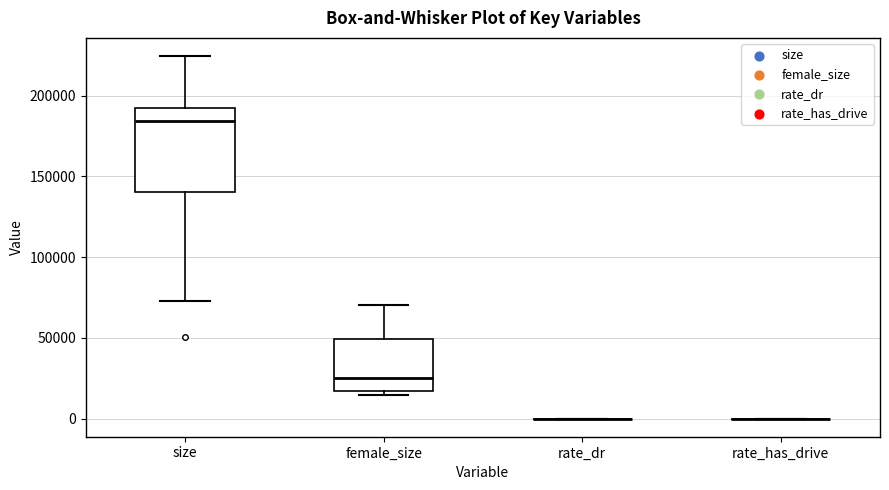

Reading left to right, read every box against the y-axis: the position of its median line, the range the box covers, and the ends of its whiskers. The values are not printed on the chart, so give them approximately, as read against the axis.

size: median 185000, box 140000 to 190000, whiskers 75000 to 225000
female_size: median 25000, box 15000 to 50000, whiskers 15000 (just below the box's lower edge) to 70000
rate_dr: box collapsed to a line at 0, whiskers 0 to 0
rate_has_drive: box collapsed to a line at 0, whiskers 0 to 0